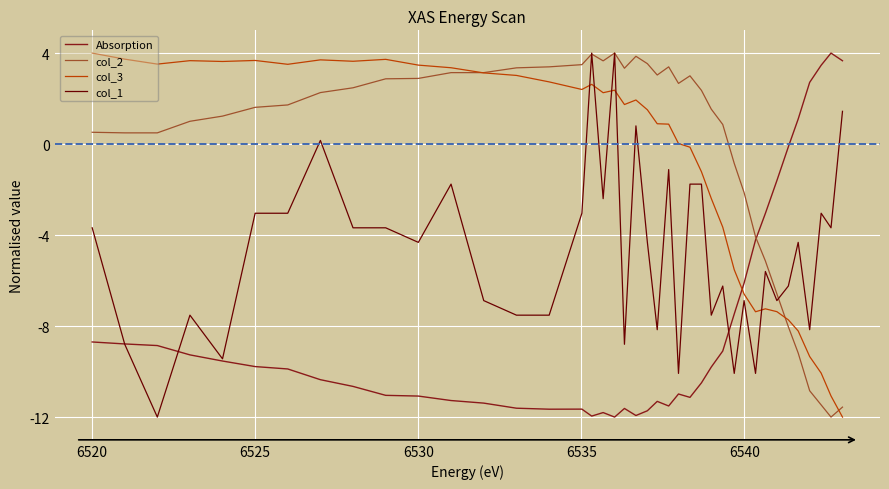

What is the lowest value of the col_3 series?

-12.0